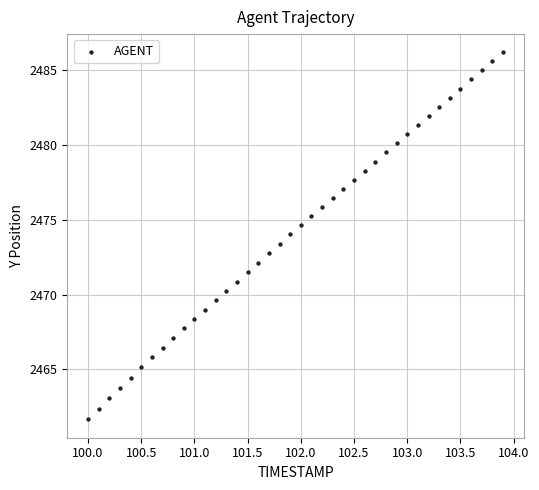

What is the range of Y values (max minus min)?

24.5